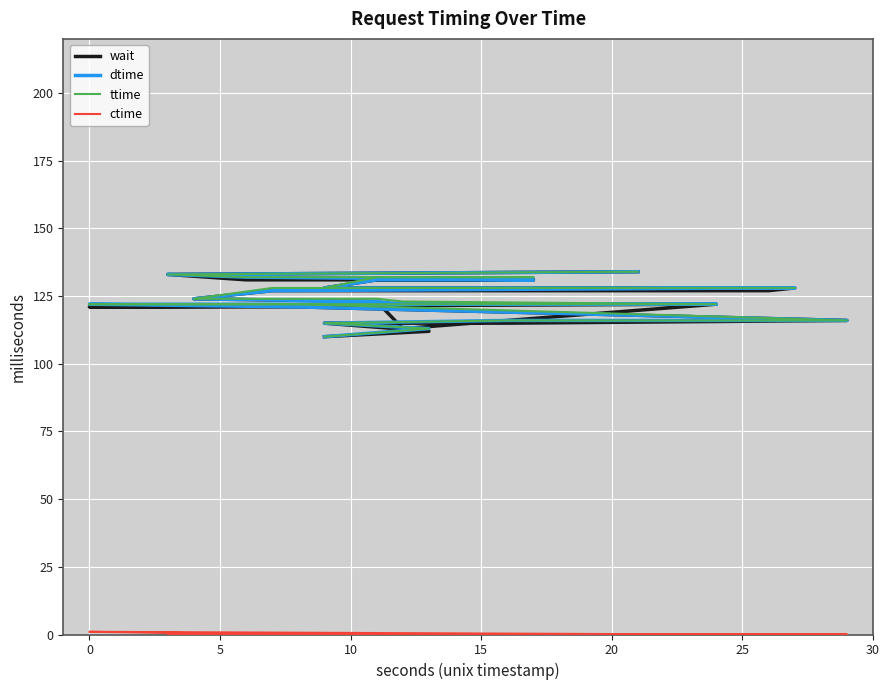

True or false: wait and ctime intersect in this chart.

False